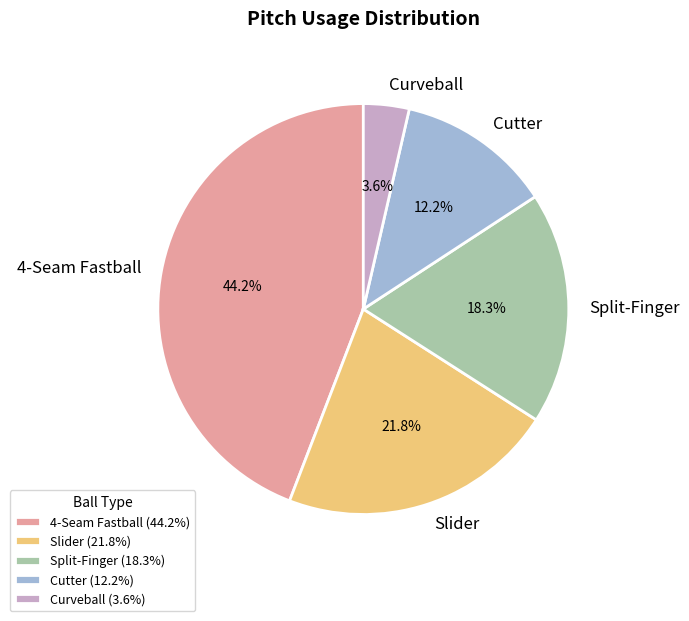

Rank the categories by value from lowest to highest.

Curveball, Cutter, Split-Finger, Slider, 4-Seam Fastball